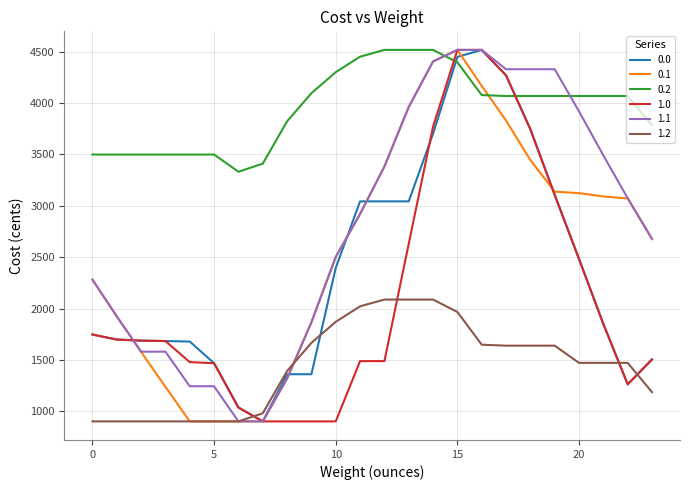

What is the minimum value shown in the chart?

903.2